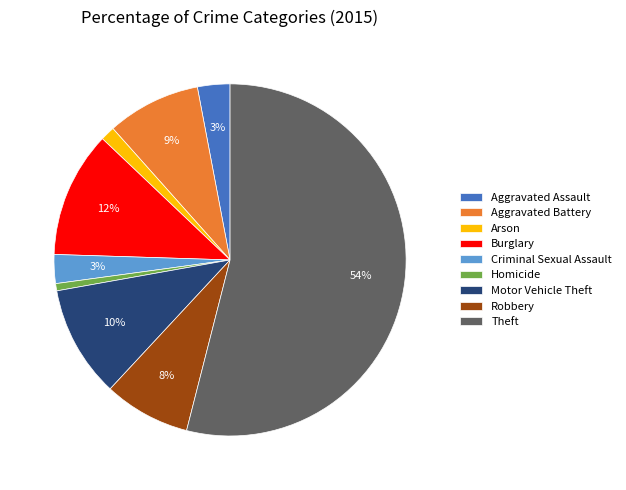

Is it true that Theft is 62% of the pie?

False